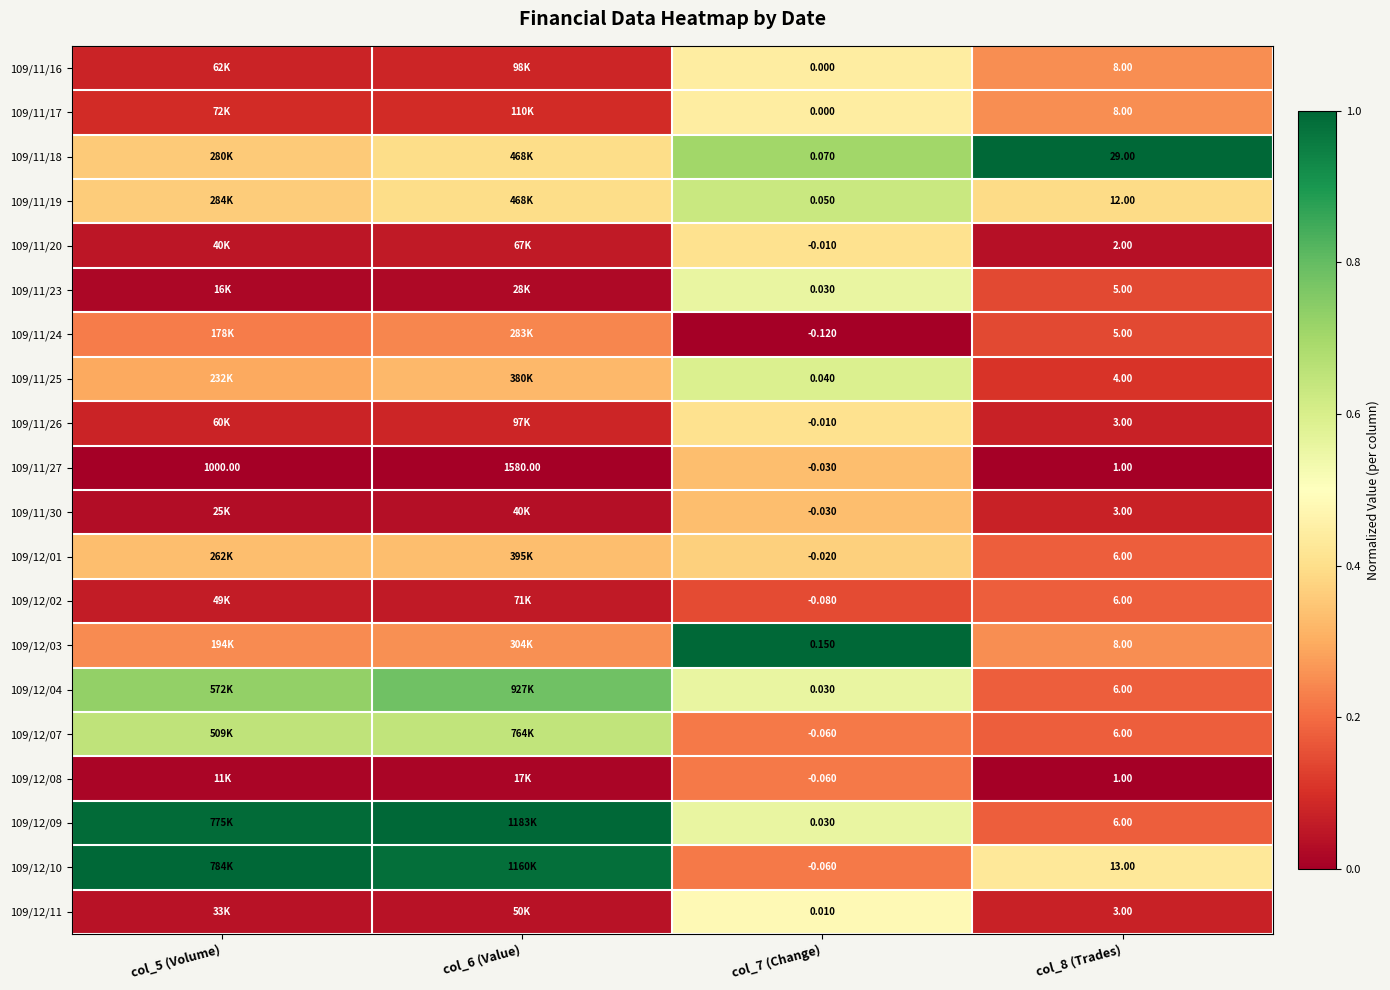

Is the value of 109/11/27 at col_7 (Change) greater than the value of 109/12/08 at col_7 (Change)?

Yes